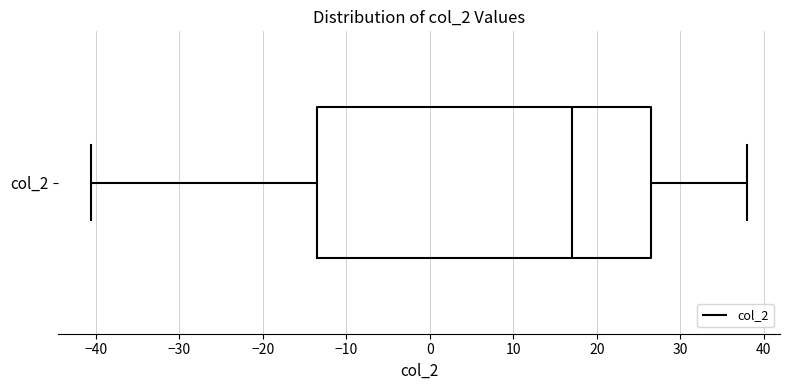

Transcribe this box plot: give where the median line is, the range the box spans, and where the two whiskers end, as read against the x-axis. The values are not printed on the chart, so give them approximately, as read against the axis.

median 17, box -14 to 26, whiskers -41 to 38